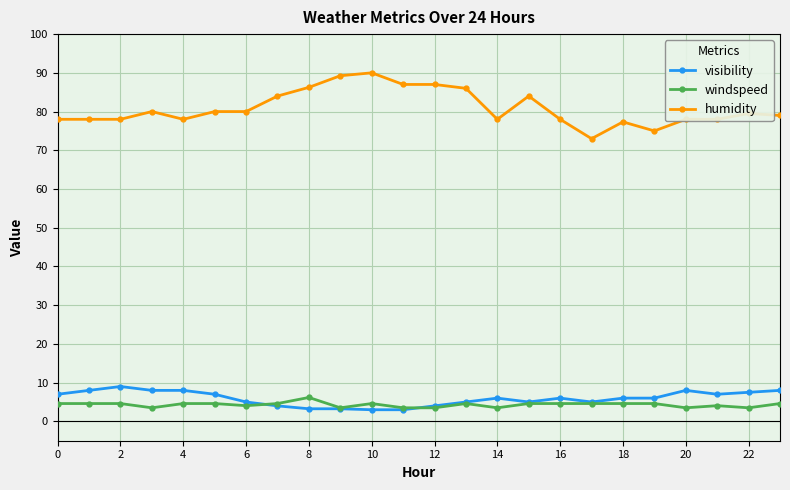

At how many categories does at least one series exceed 49?

24